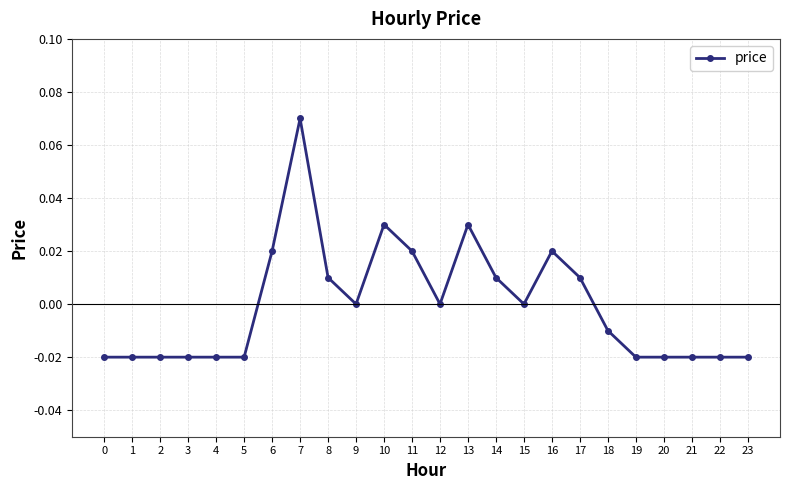

True or false: there are more than 0 points higher than both neighbors.

True